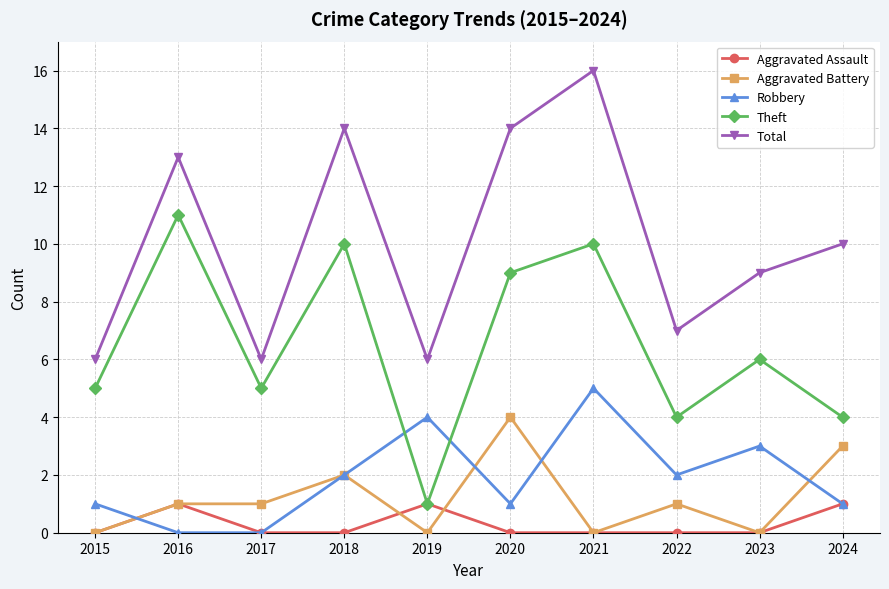

What is the total value across all series at 2015?

12